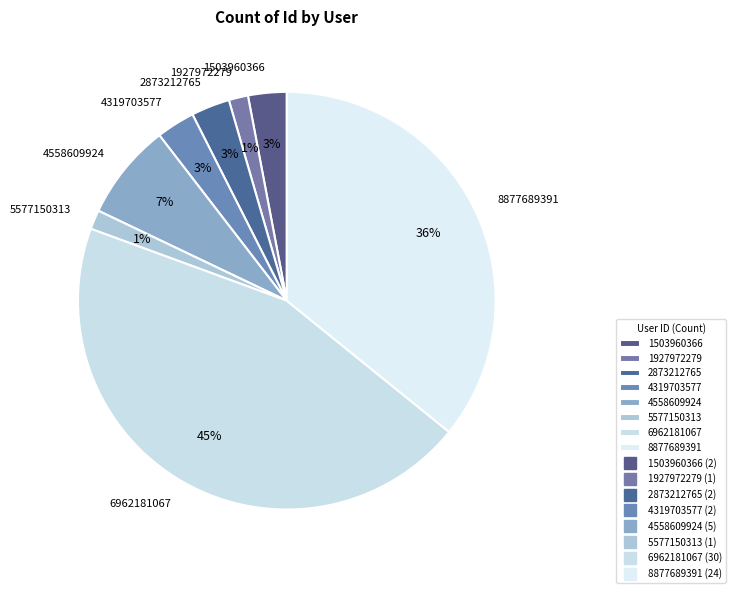

Does 5577150313 represent more than half of the total?

No